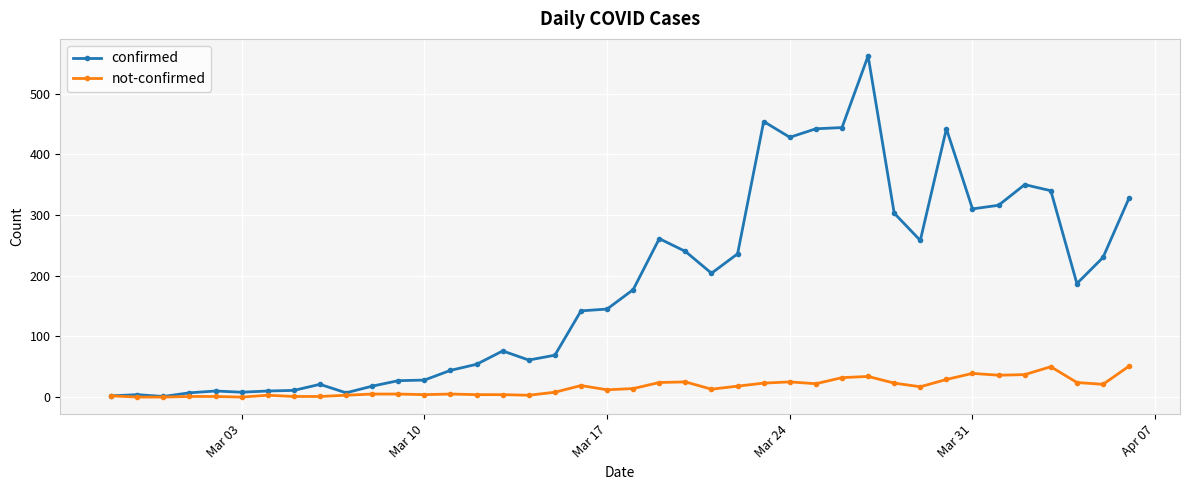

At how many categories does at least one series exceed 106?

22